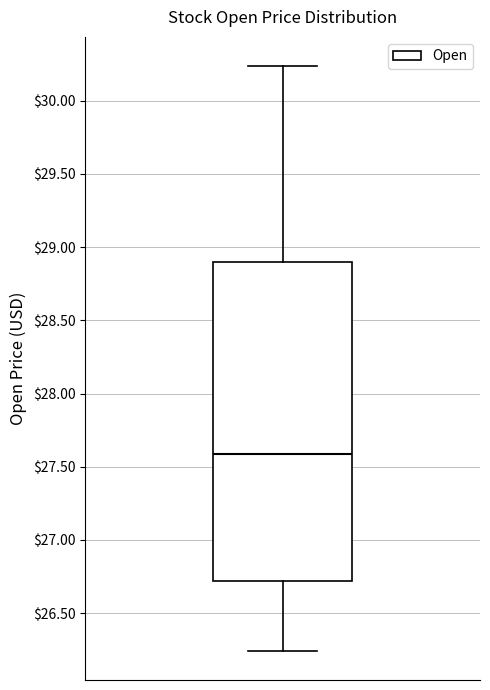

Where does the upper whisker of the box end on the y-axis? The values are not printed on the chart, so give them approximately, as read against the axis.

30.25